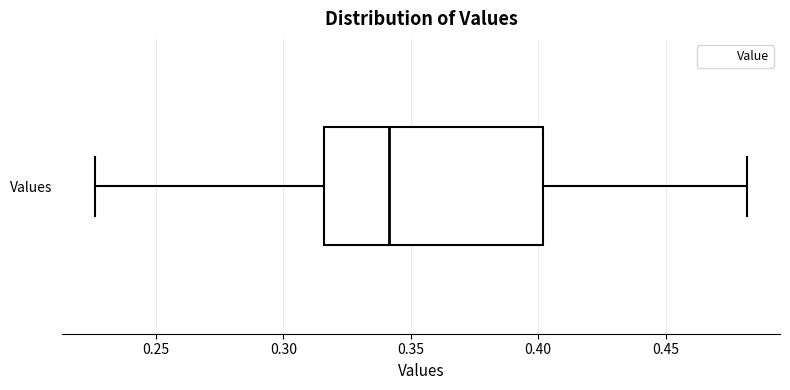

Where does the left whisker of the box for Values end on the x-axis? The values are not printed on the chart, so give them approximately, as read against the axis.

0.225